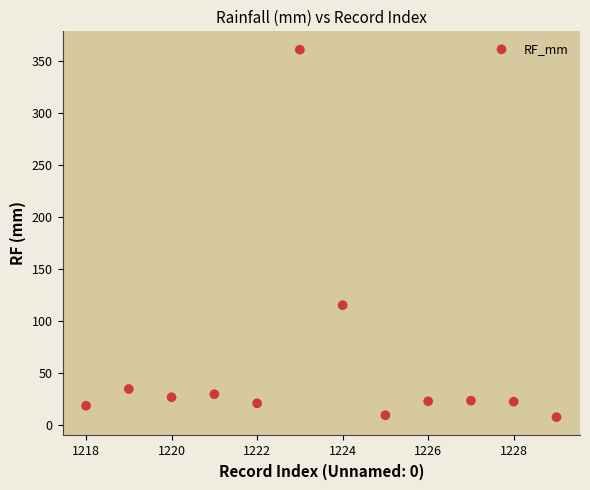

What Y value in the scatter plot is closest to 184?

115.1